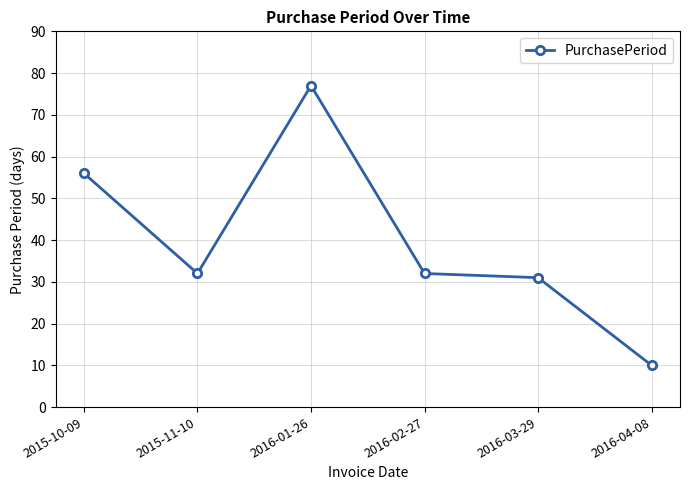

Is it true that the value at 2015-11-10 is 32?

True